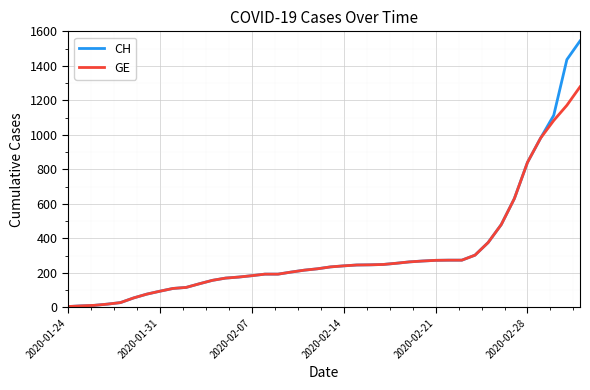

What is the difference between the maximum and second lowest values in the GE series?

1270